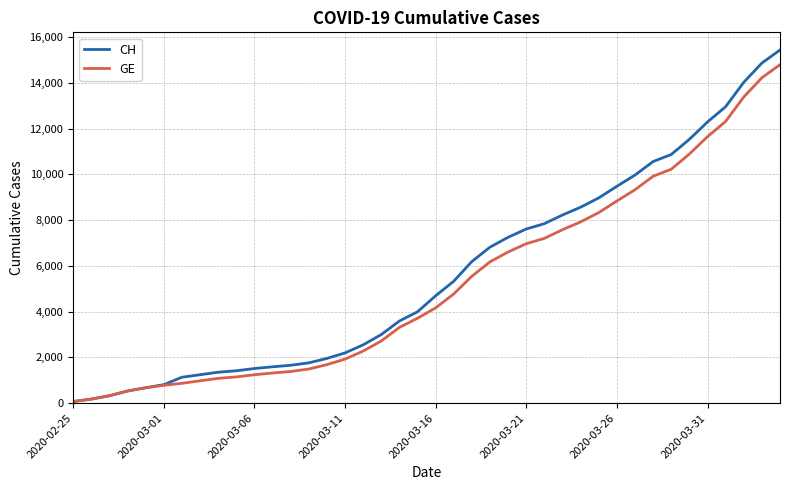

What is the greatest value displayed?

15433